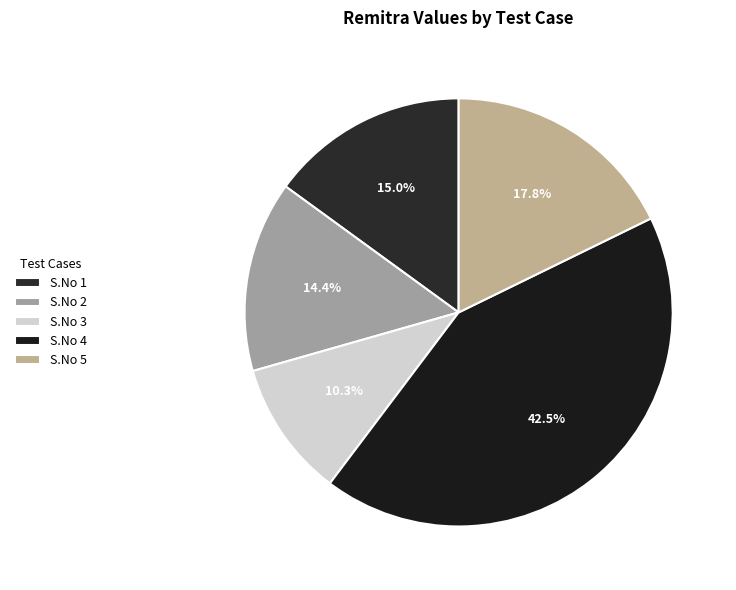

True or false: S.No 4 accounts for 43% of the total.

True